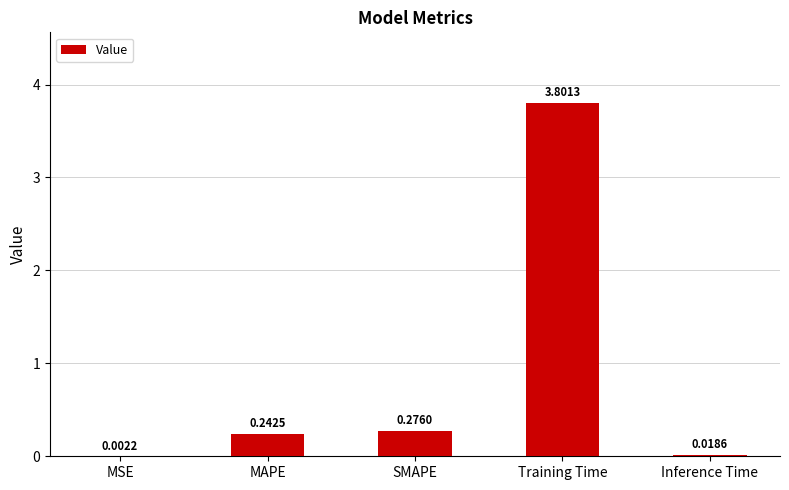

What is the change in value from MSE to SMAPE?

+0.3